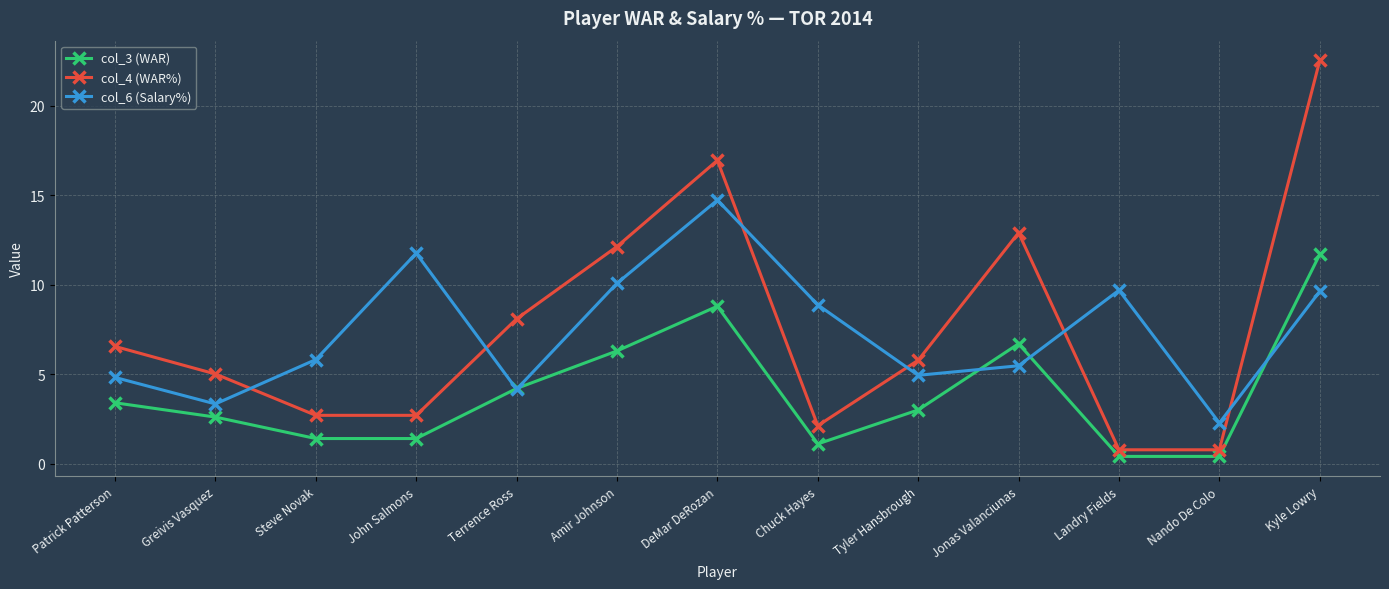

What is the label of the 10th point from the right?

John Salmons